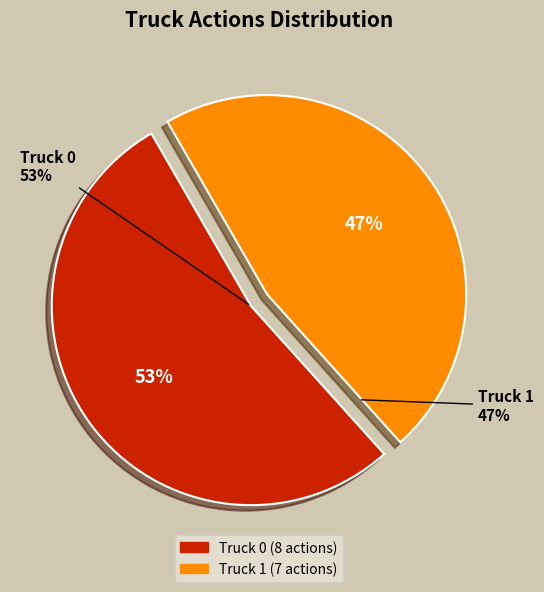

To the nearest percent, what portion does Truck 1 represent?

47%